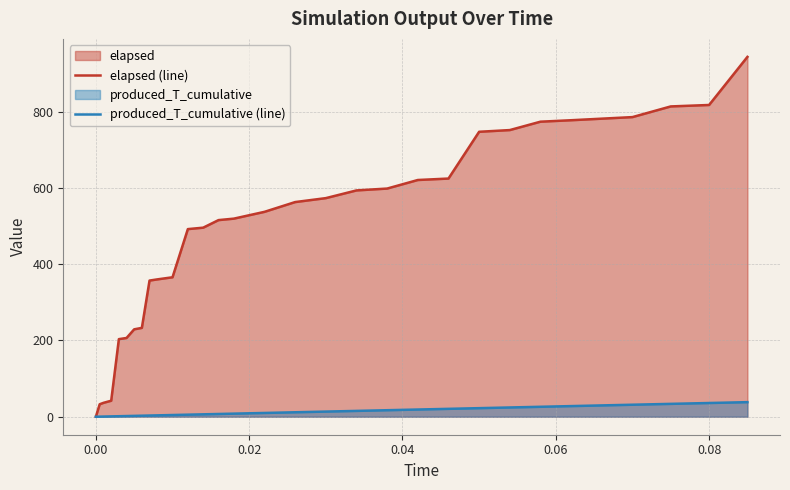

List the series in order of their overall mean, highest first.

elapsed (line), produced_T_cumulative (line)